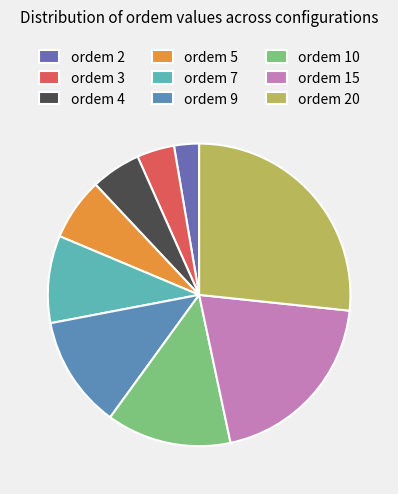

Which slice is the smallest?

ordem 2